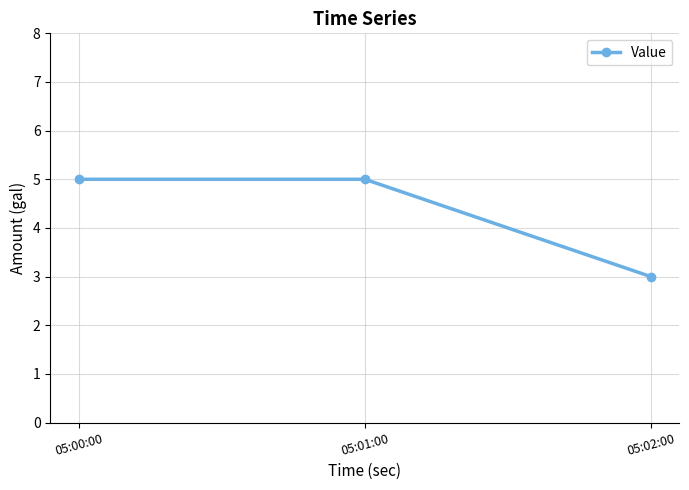

What is the approximate value at 05:00:00?

5